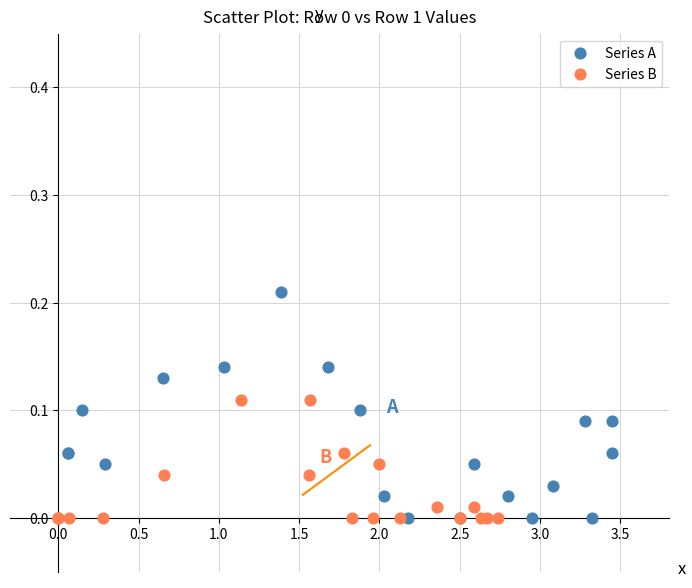

Which series contains the highest Y value?

Series A